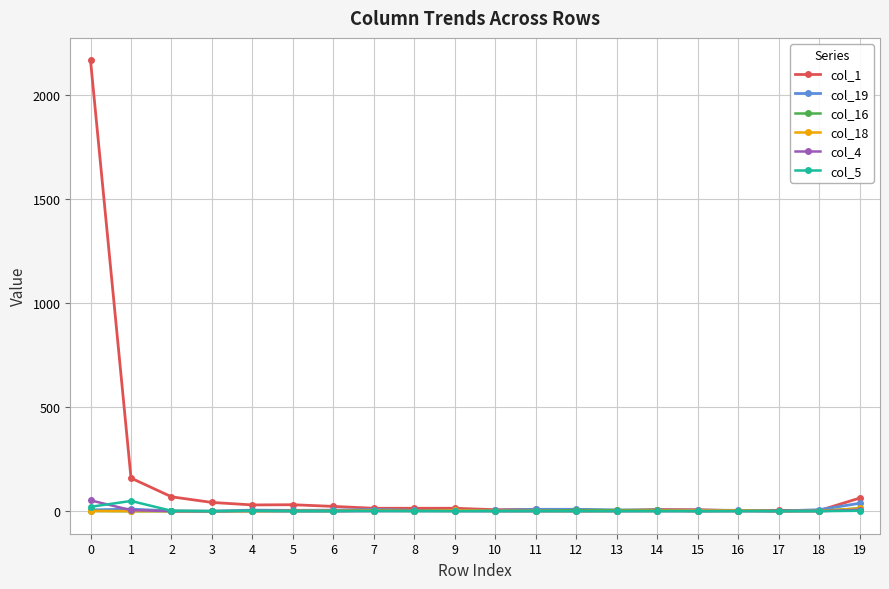

How many lines are shown in the chart?

6